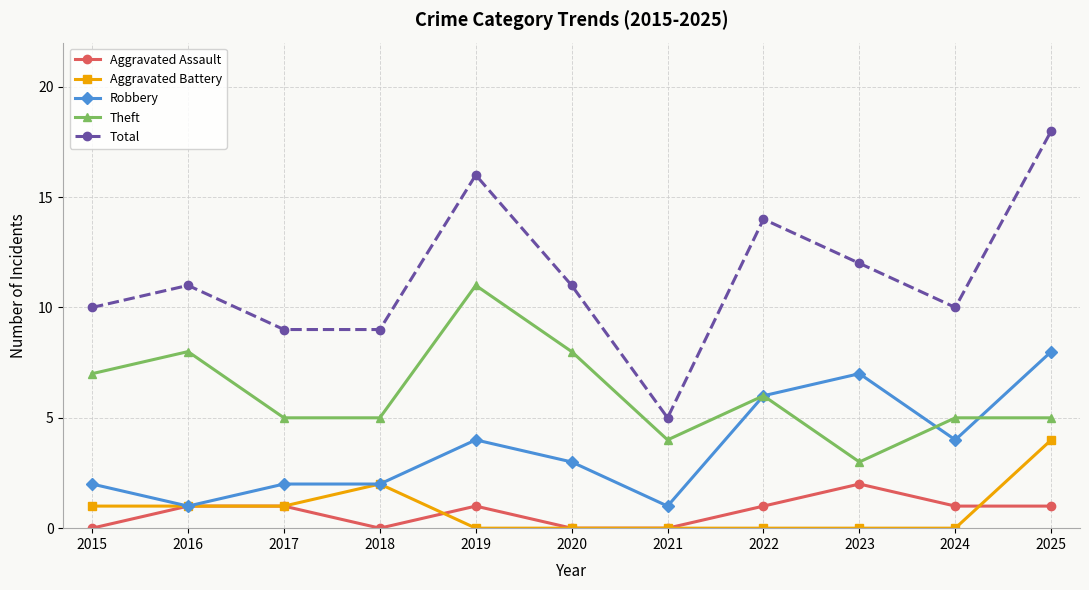

The Theft series shows 11 at 2019. True or false?

True